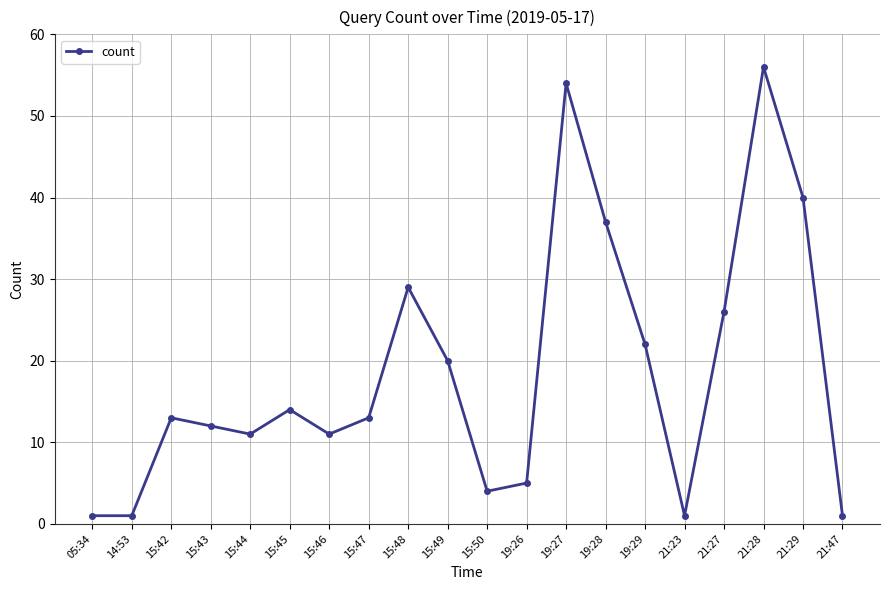

True or false: the data shows 37 at 19:28.

True